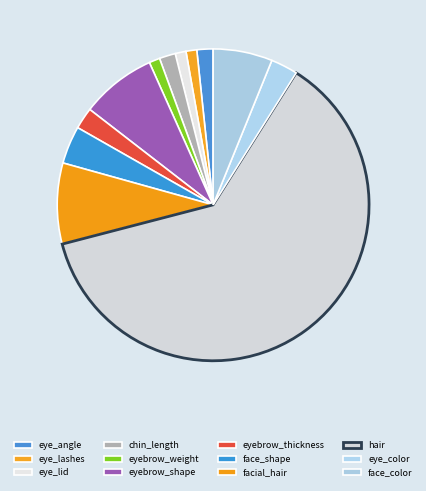

The eye_angle slice represents 2% of the pie. True or false?

True